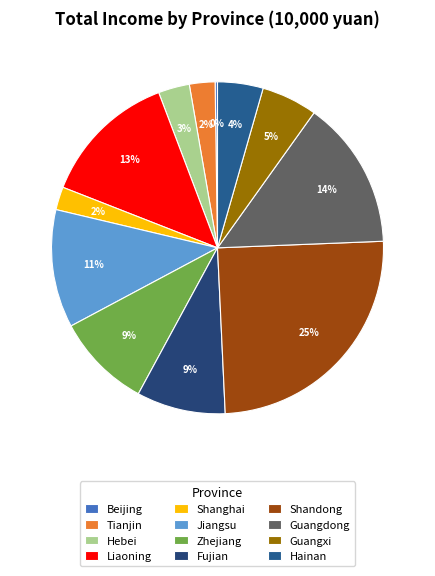

To the nearest percent, what percentage of the pie is Zhejiang?

9%